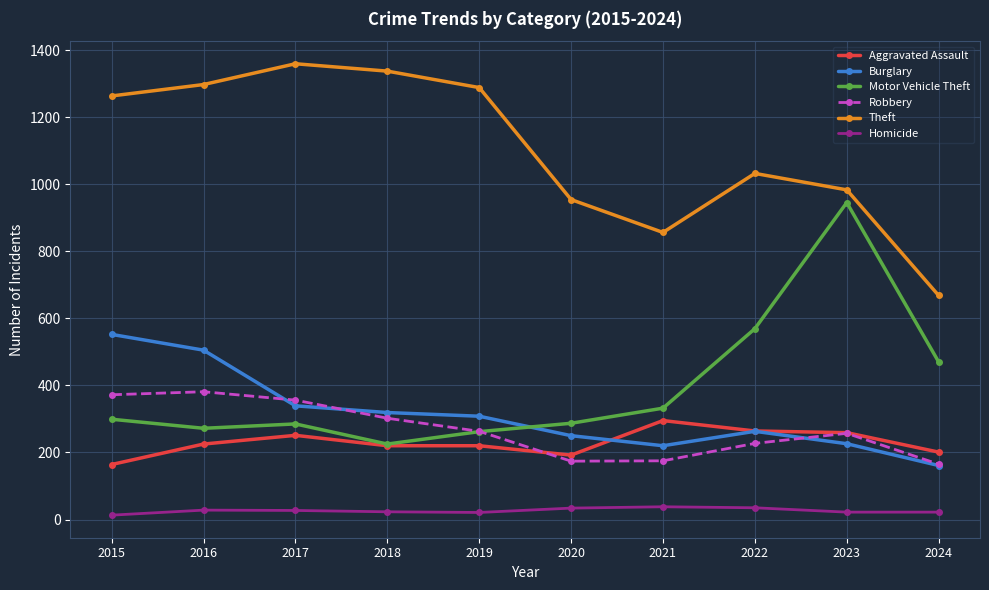

What is the spread (max minus min) of values at 2020?

920